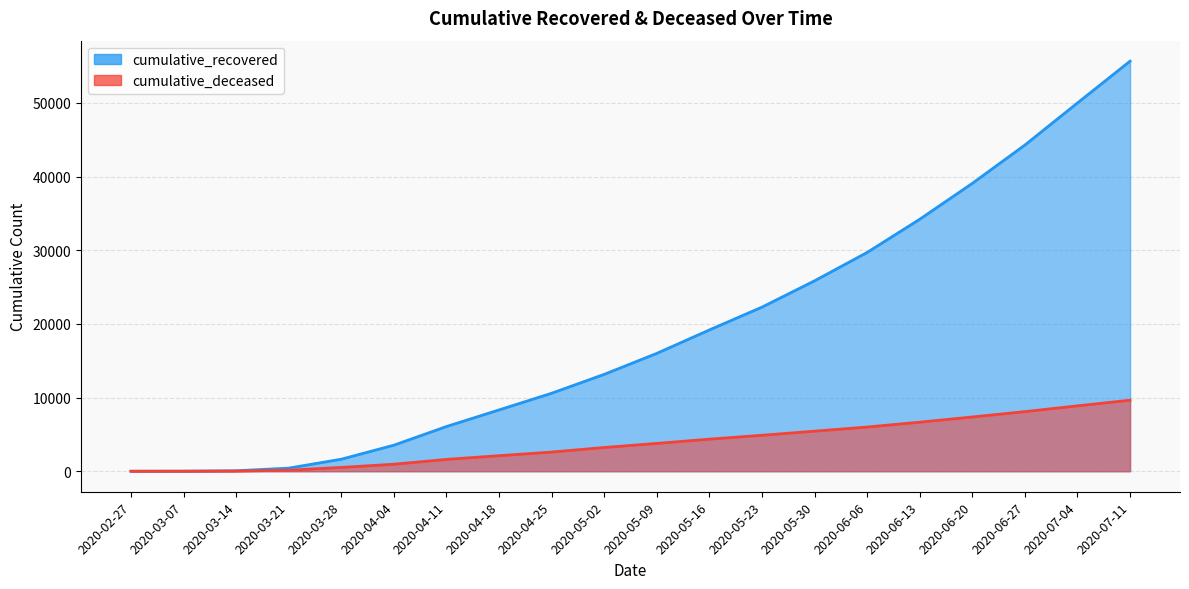

What is the average value of the cumulative_recovered series?

19005